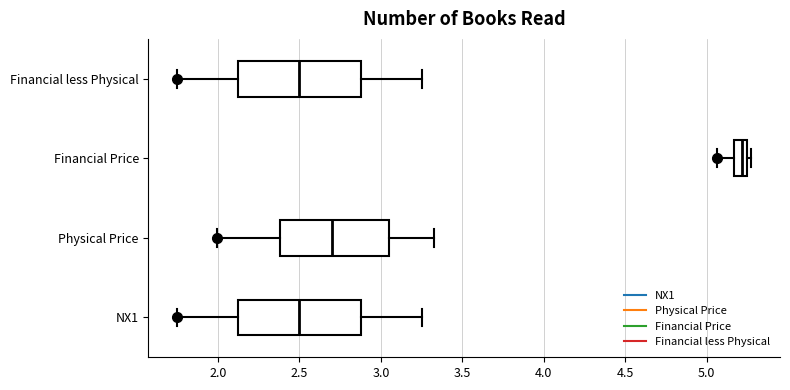

Reading bottom to top, transcribe this box plot: for each box, give where its median line is, the range the box spans, and where its two whiskers end, as read against the x-axis. The values are not printed on the chart, so give them approximately, as read against the axis.

NX1: median 2.50, box 2.15 to 2.90, whiskers 1.75 to 3.25
Physical Price: median 2.70, box 2.40 to 3.05, whiskers 2.00 to 3.35
Financial Price: median 5.20, box 5.15 to 5.25, whiskers 5.05 to 5.25 (just right of the box's right edge)
Financial less Physical: median 2.50, box 2.15 to 2.90, whiskers 1.75 to 3.25